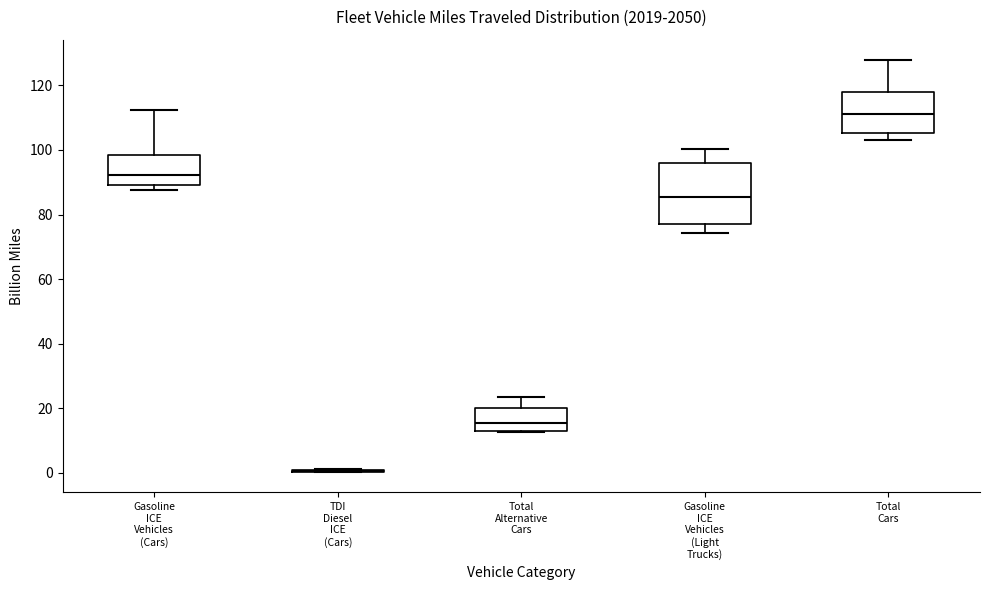

Reading left to right, read every box against the y-axis: the position of its median line, the range the box covers, and the ends of its whiskers. The values are not printed on the chart, so give them approximately, as read against the axis.

Gasoline ICE Vehicles (Cars): median 92, box 90 to 98, whiskers 88 to 112
TDI Diesel ICE (Cars): box collapsed to a line at 0, whiskers 0 to 2
Total Alternative Cars: median 16, box 14 to 20, whiskers 12 to 24
Gasoline ICE Vehicles (Light Trucks): median 86, box 76 to 96, whiskers 74 to 100
Total Cars: median 112, box 106 to 118, whiskers 104 to 128